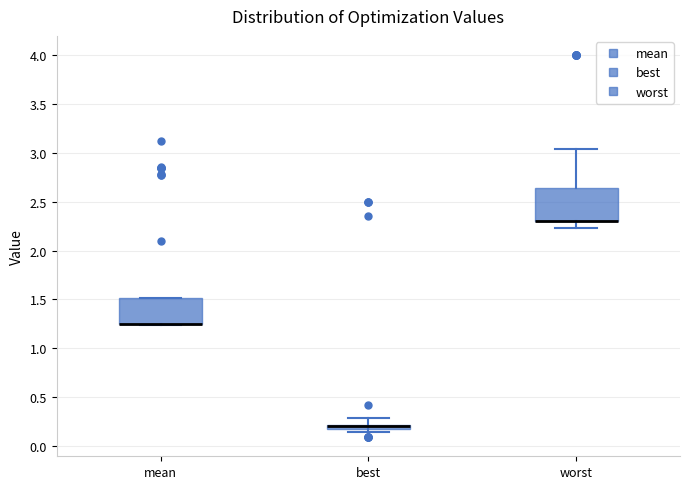

Where is the lower edge of the box for best on the y-axis? The values are not printed on the chart, so give them approximately, as read against the axis.

0.15